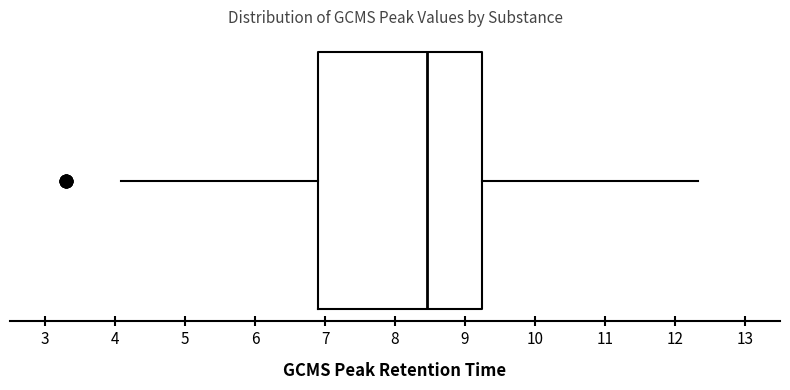

Read this box plot against the x-axis: the position of the median line, the range covered by the box, and the ends of both whiskers. The values are not printed on the chart, so give them approximately, as read against the axis.

median 8.5, box 6.9 to 9.2, whiskers 4.1 to 12.3